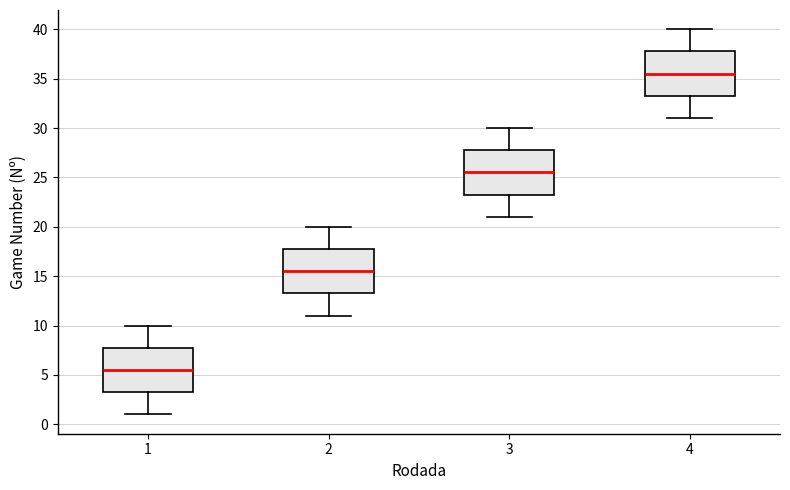

Where does the upper whisker of the box at x = 4 end on the y-axis? The values are not printed on the chart, so give them approximately, as read against the axis.

40.0